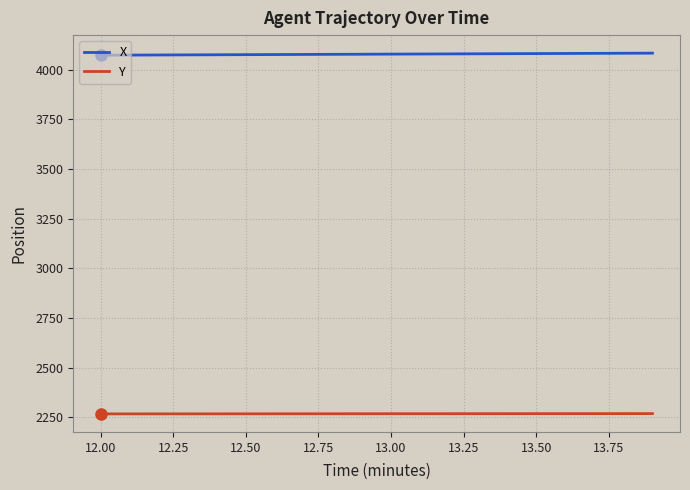

Which series has the largest total across all categories?

X